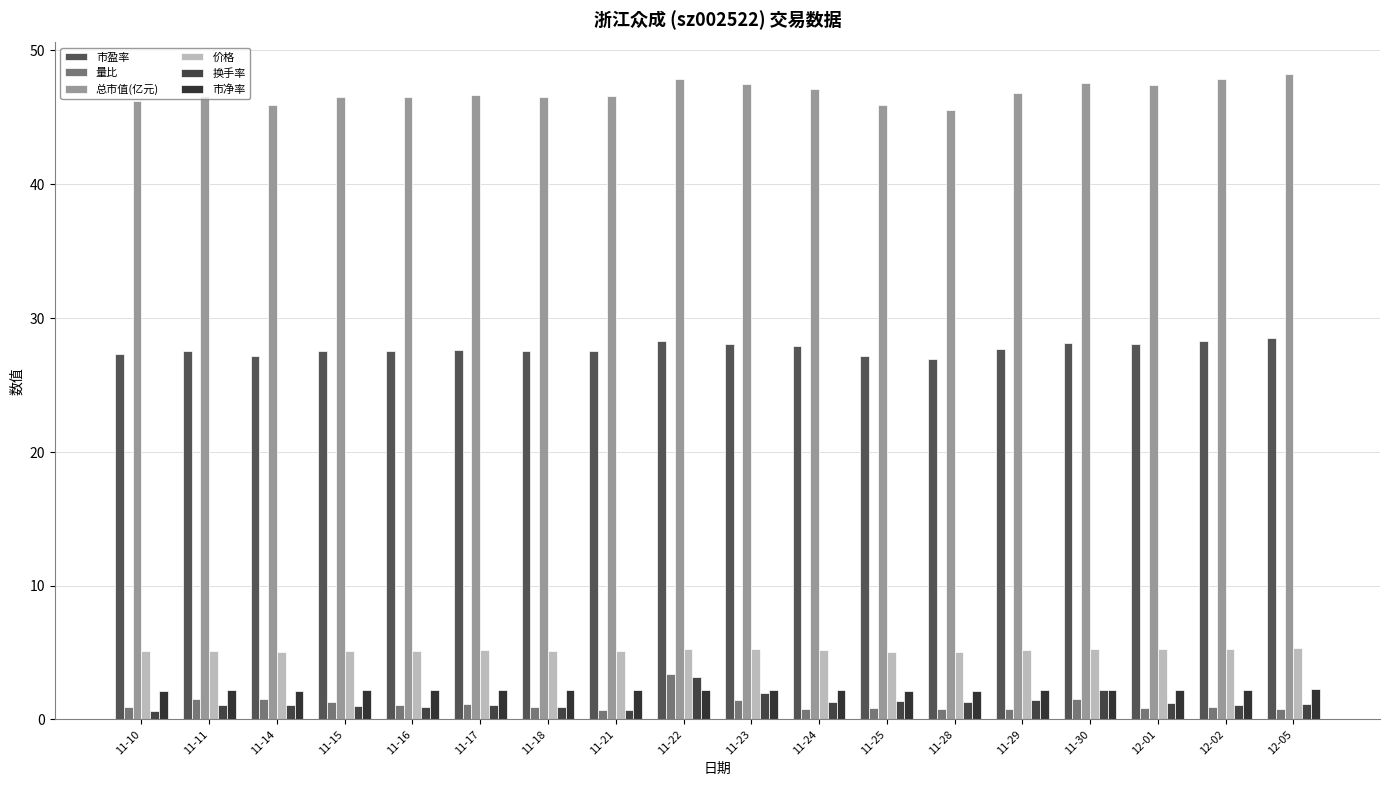

What is the smallest value displayed?

0.6